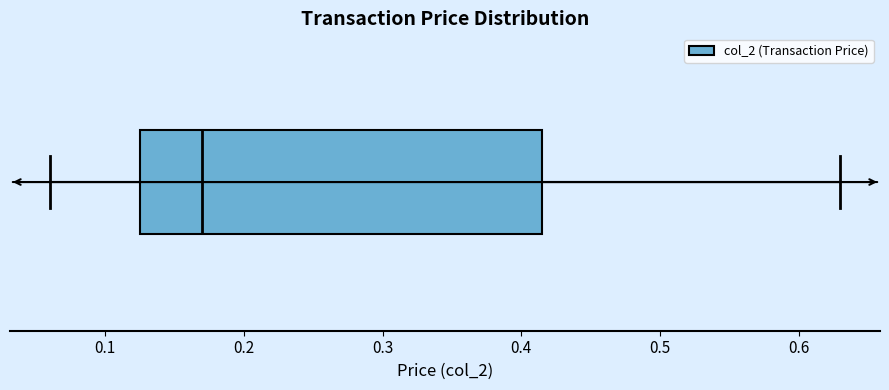

Where is the right edge of the box on the x-axis? The values are not printed on the chart, so give them approximately, as read against the axis.

0.42